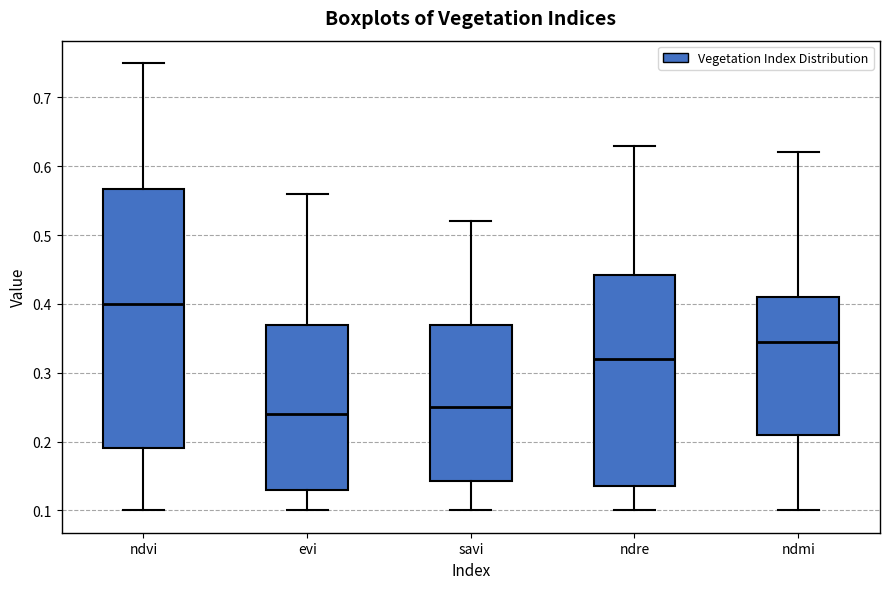

Comparing the boxes themselves (not the whiskers), which one is the tallest?

ndvi